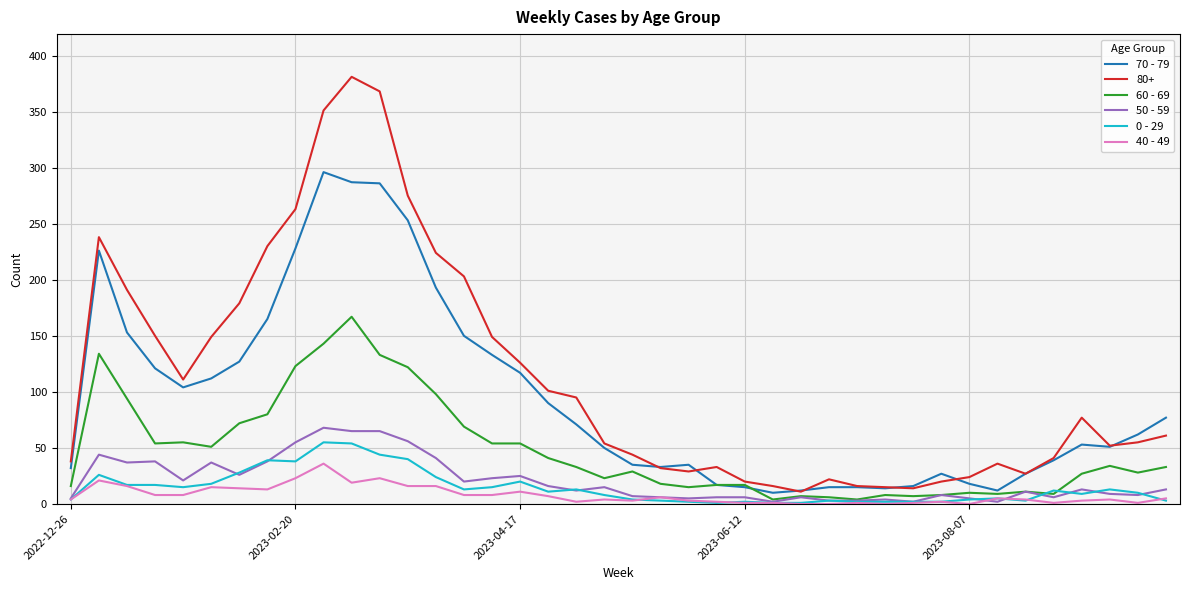

Which series has the largest total across all categories?

80+